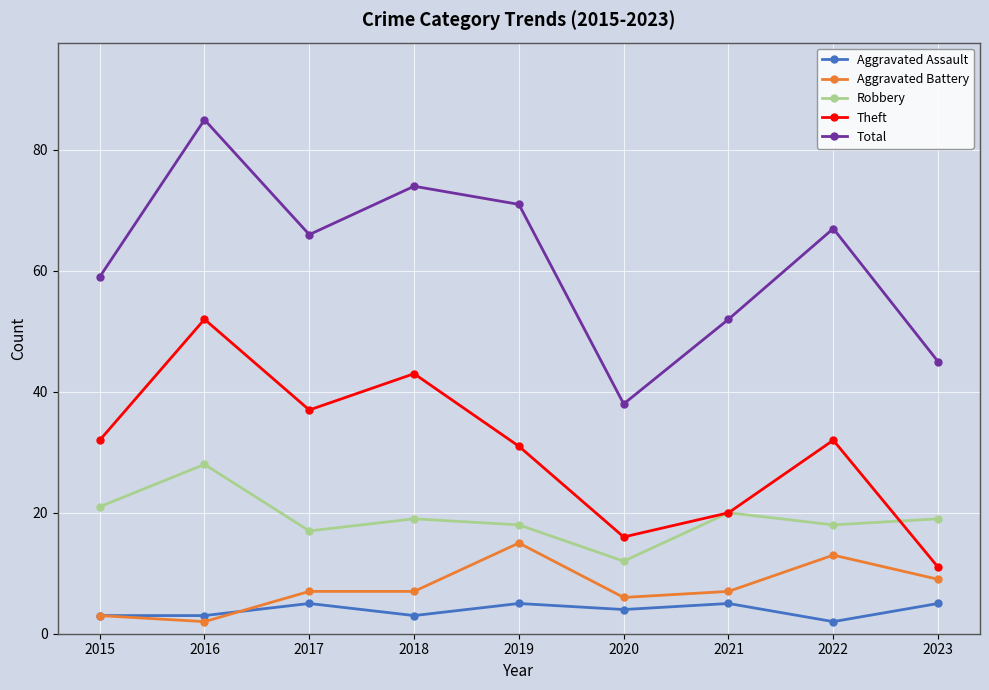

Which category has the lowest value in the Robbery series?

2020